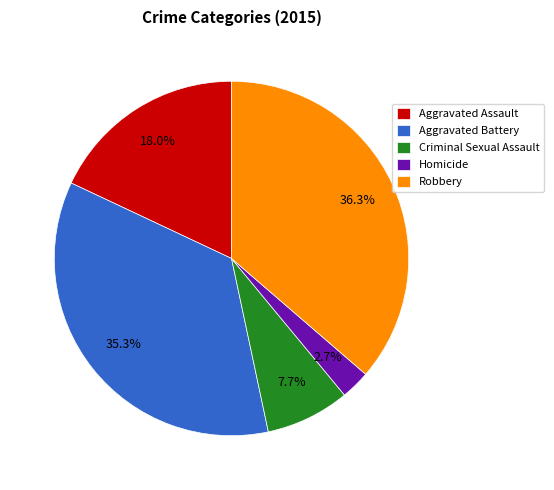

What percentage is NOT represented by Aggravated Battery?

64.7%